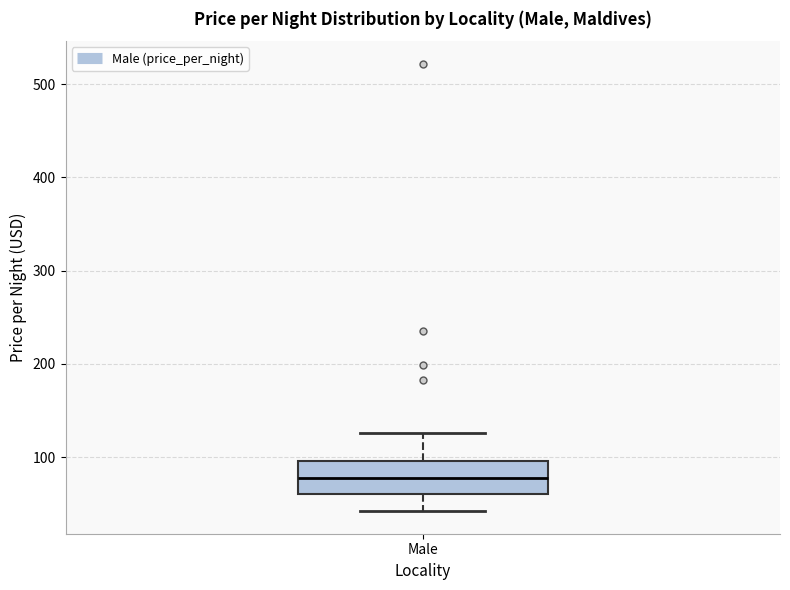

Read this box plot against the y-axis: the position of the median line, the range covered by the box, and the ends of both whiskers. The values are not printed on the chart, so give them approximately, as read against the axis.

median 80, box 60 to 100, whiskers 40 to 130